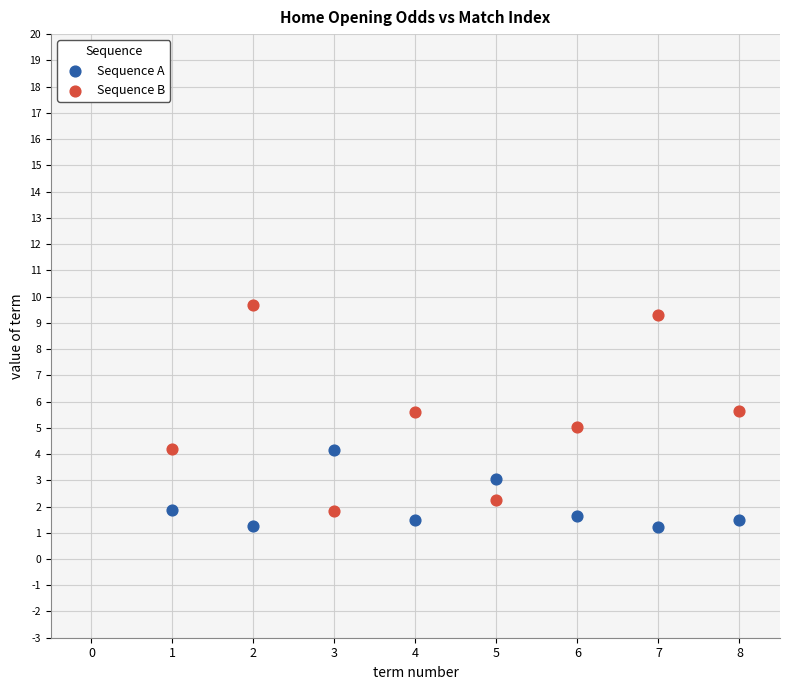

What are all the series names shown in the legend?

Sequence A, Sequence B